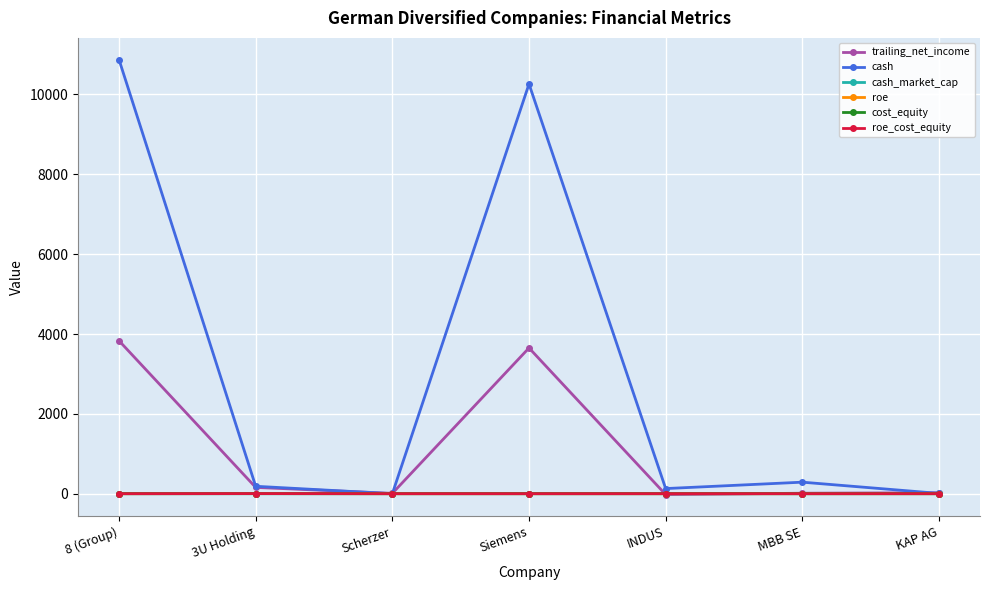

True or false: cash_market_cap has more than 0 interior local peaks.

True